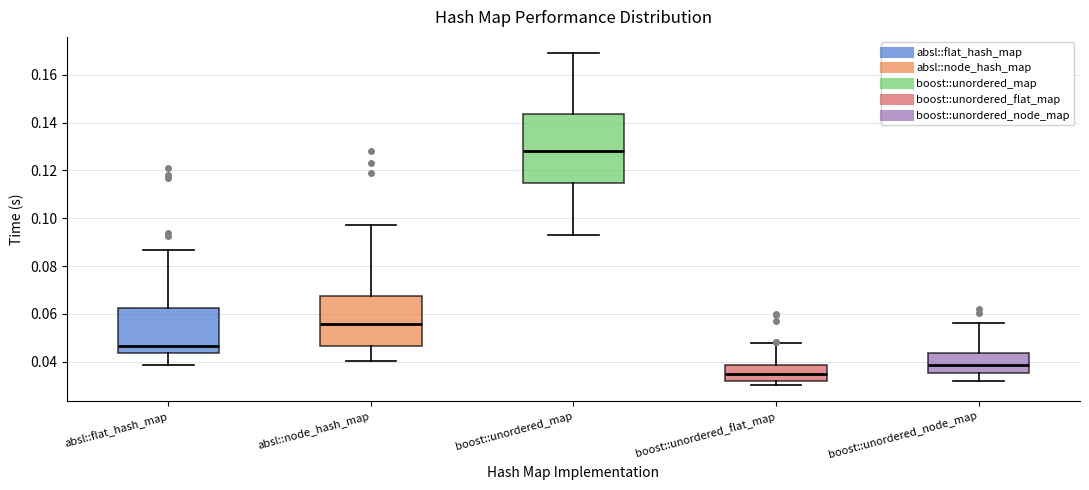

Comparing the boxes themselves (not the whiskers), which one is the tallest?

boost::unordered_map